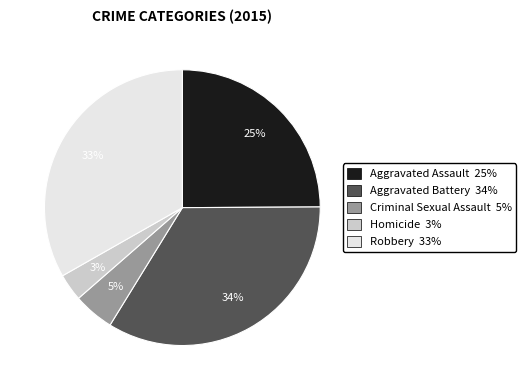

Between Robbery and Aggravated Assault, which is larger?

Robbery